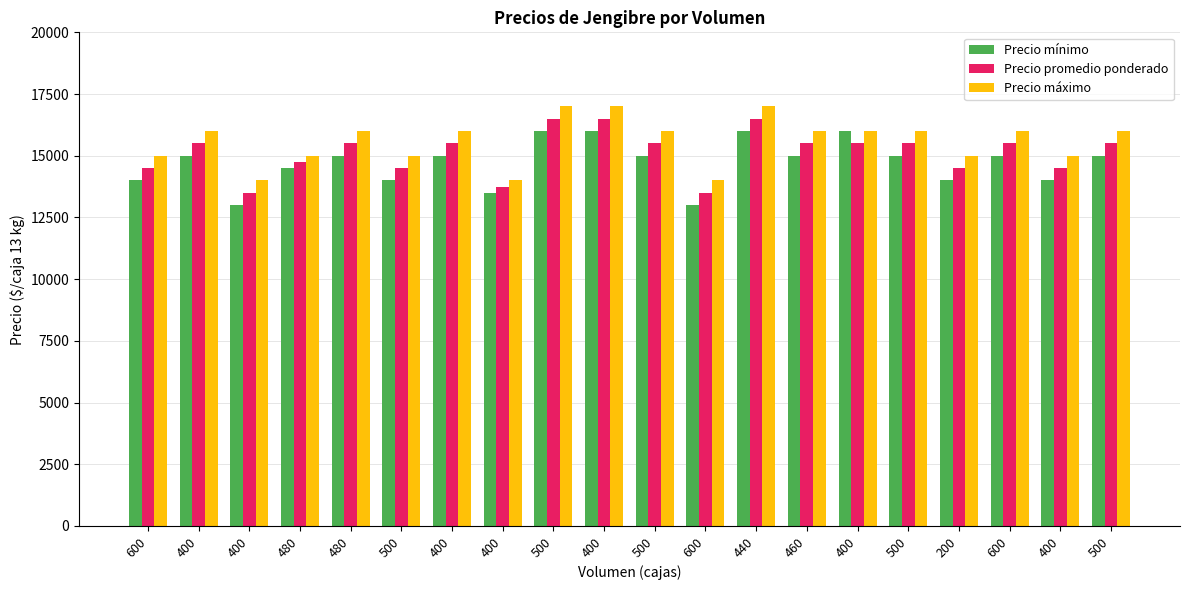

Which category has the lowest value across all series?

400